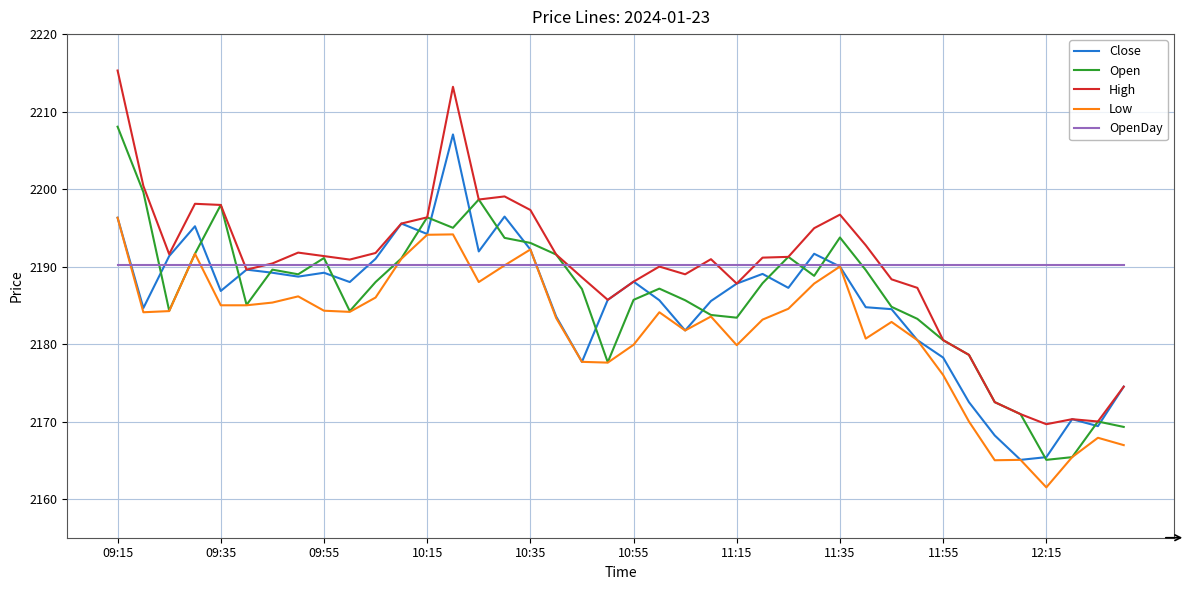

Which series has the largest range (max minus min)?

High